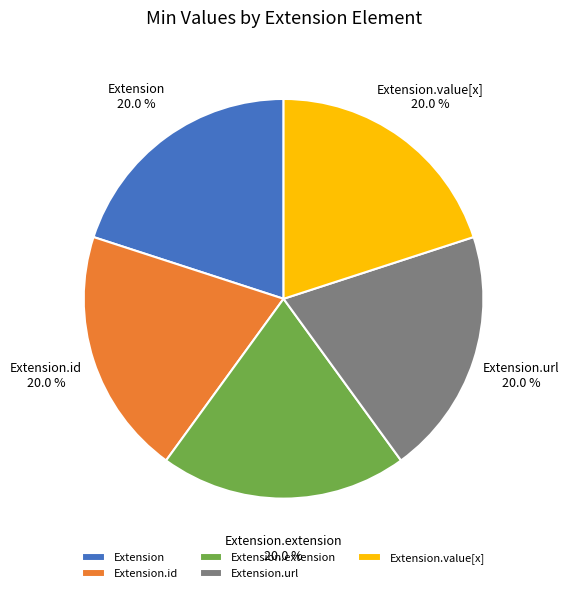

Is there any slice that represents more than half of the pie?

No